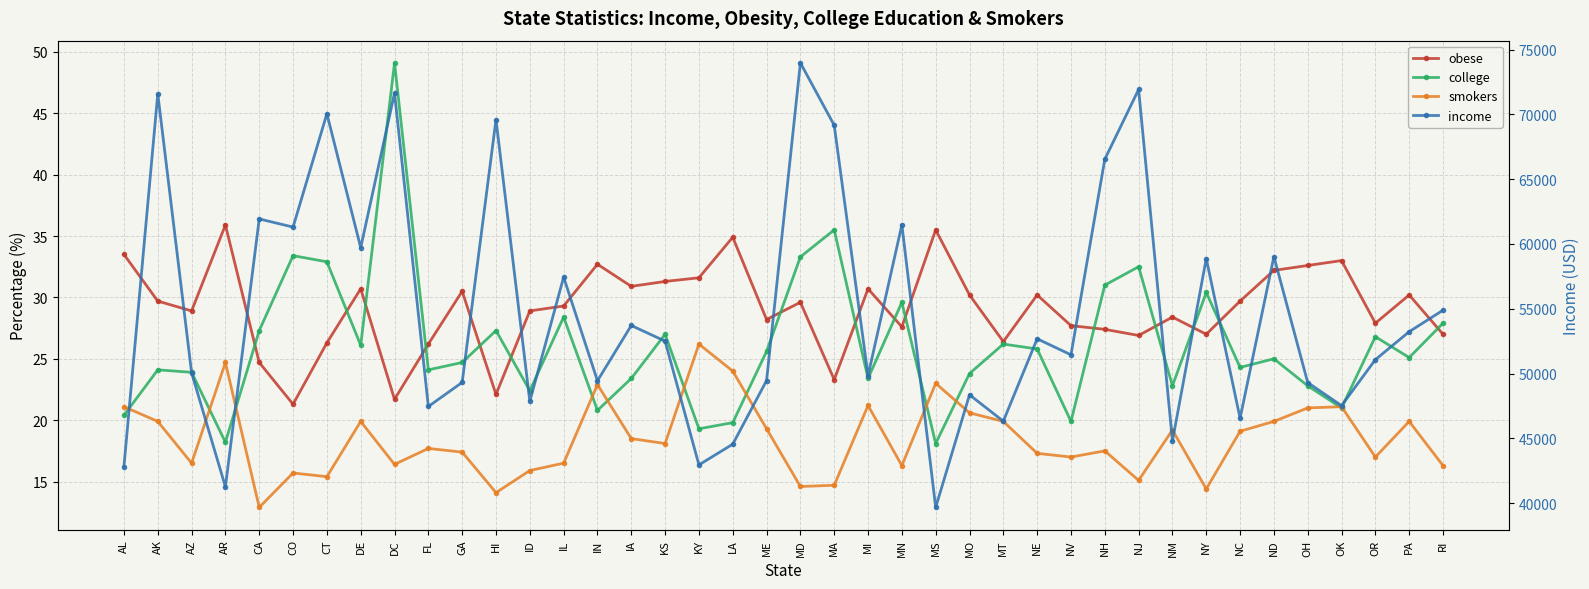

Read the smokers value at CO.

15.7